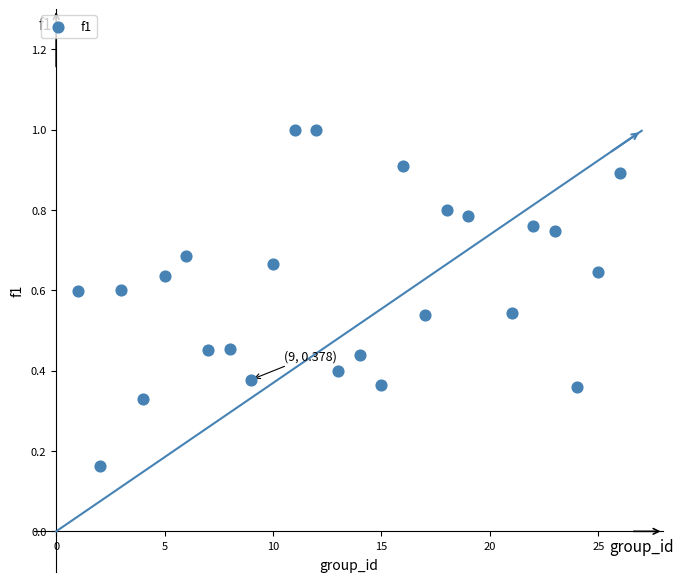

What is the range of X values (max minus min)?

25.0